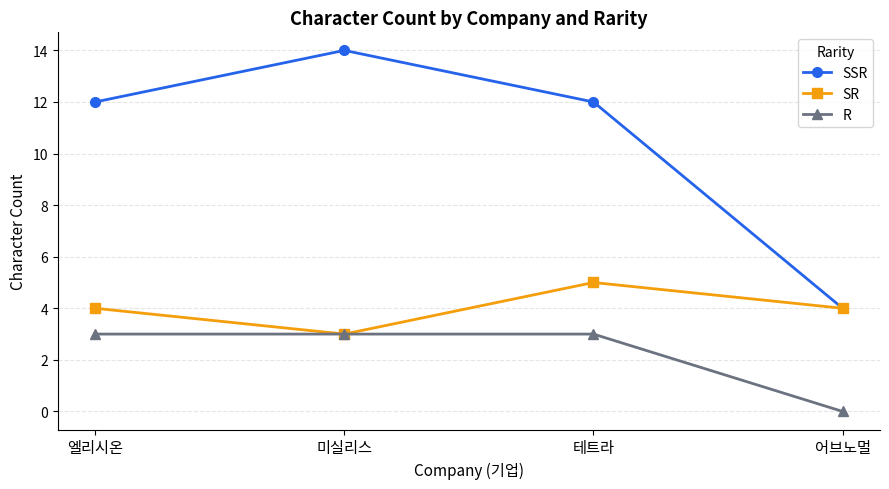

Which series has the widest spread of values?

SSR